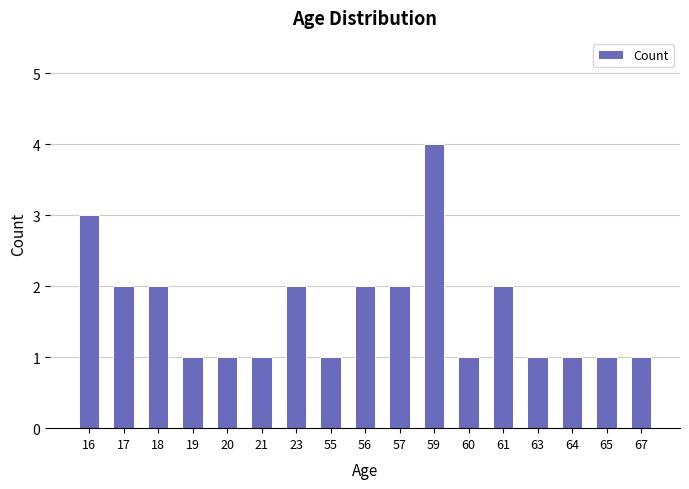

What is the value of the 11th bar from the left?

4